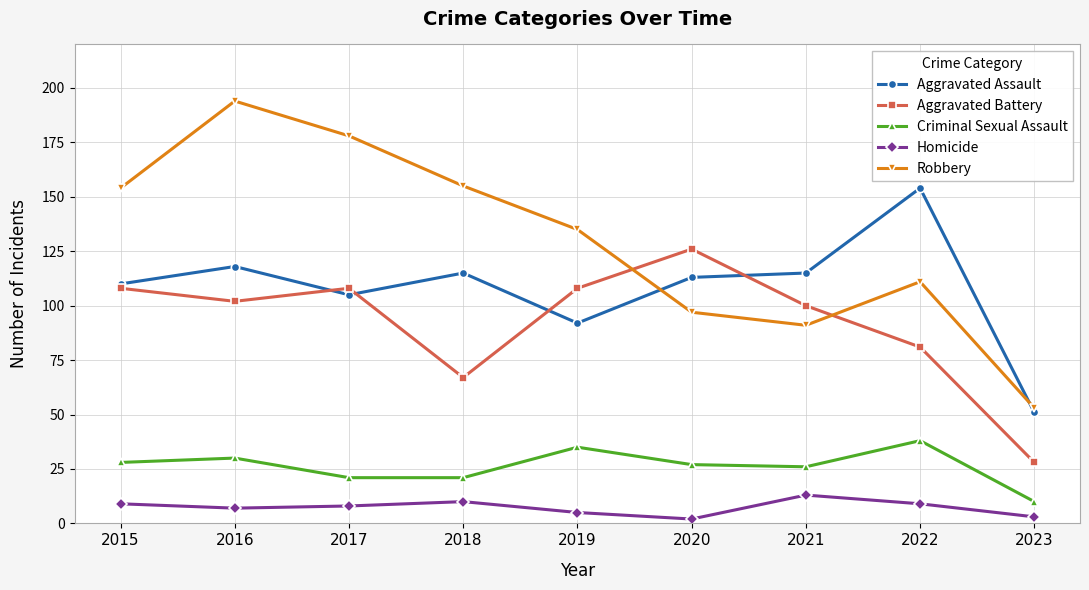

At 2019, list the series in order from smallest to largest.

Homicide, Criminal Sexual Assault, Aggravated Assault, Aggravated Battery, Robbery